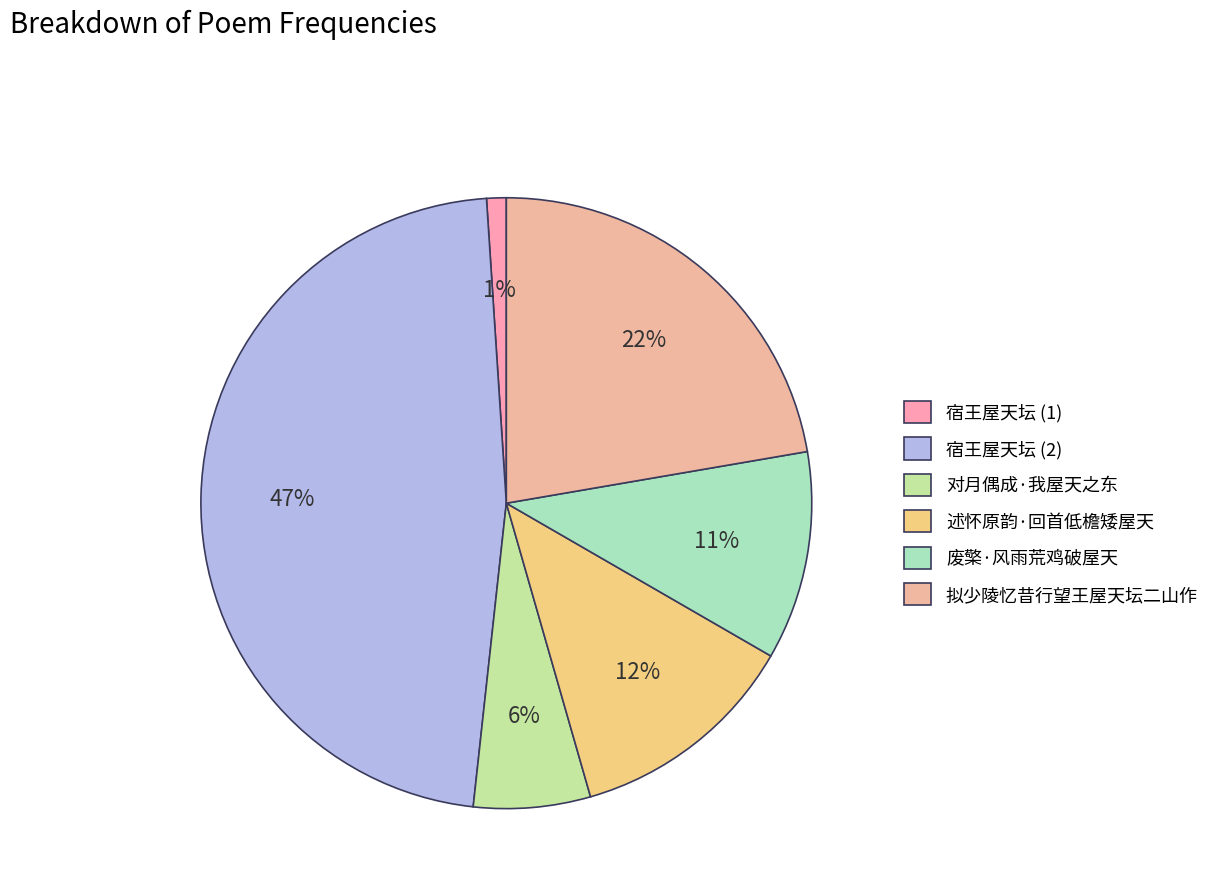

How many segments does this pie chart have?

6